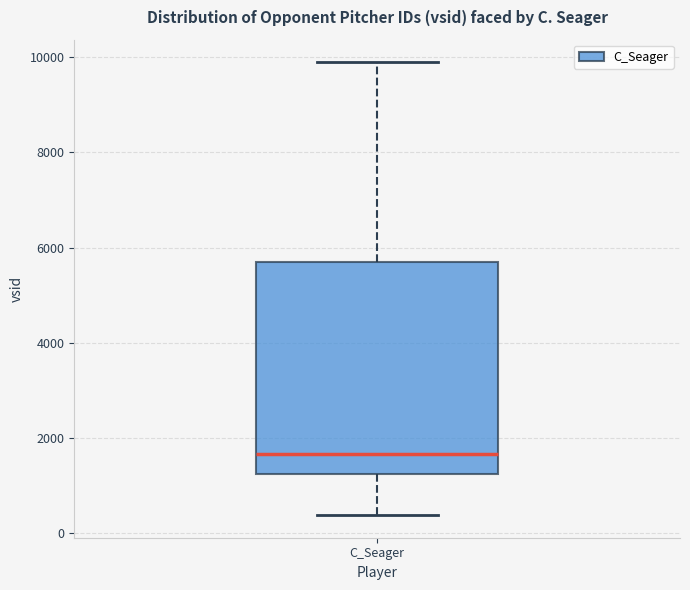

Where is the lower edge of the box for C_Seager on the y-axis? The values are not printed on the chart, so give them approximately, as read against the axis.

1200